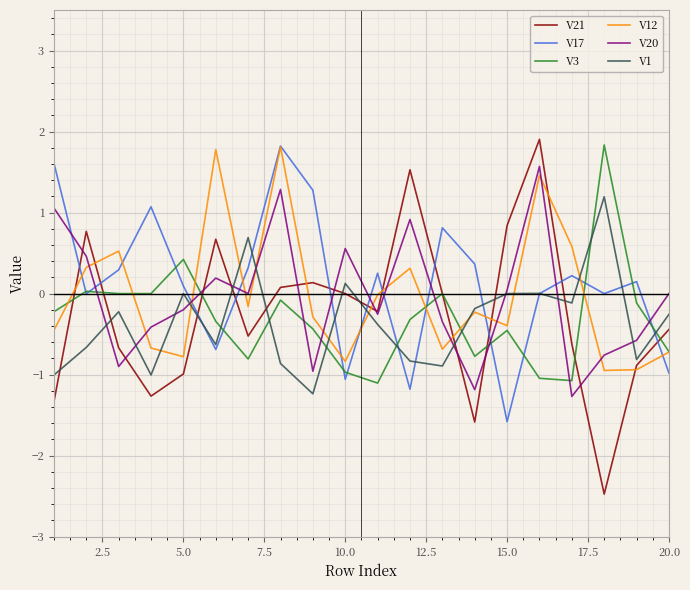

What is the highest value of the V21 series?

1.9